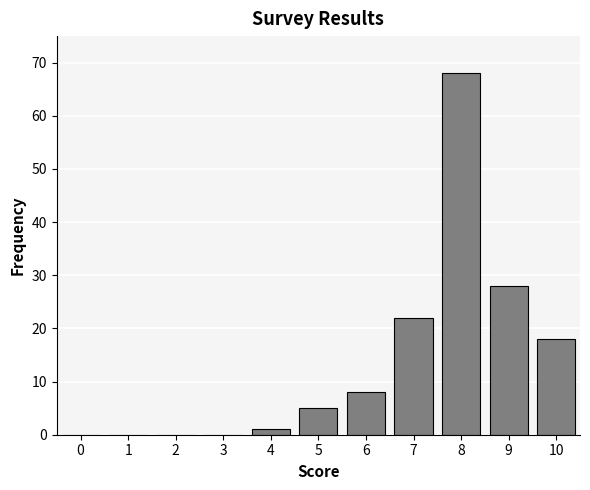

Reading left to right, what are all the values shown in this chart?

0=0	1=0	2=0	3=0	4=1	5=5	6=8	7=22	8=68	9=28	10=18